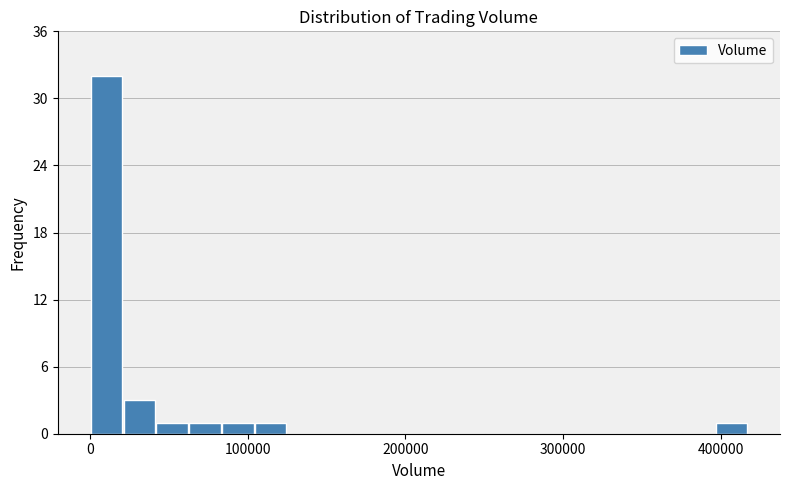

Read against the x-axis, roughly where is the centre of the tallest bar?

10000